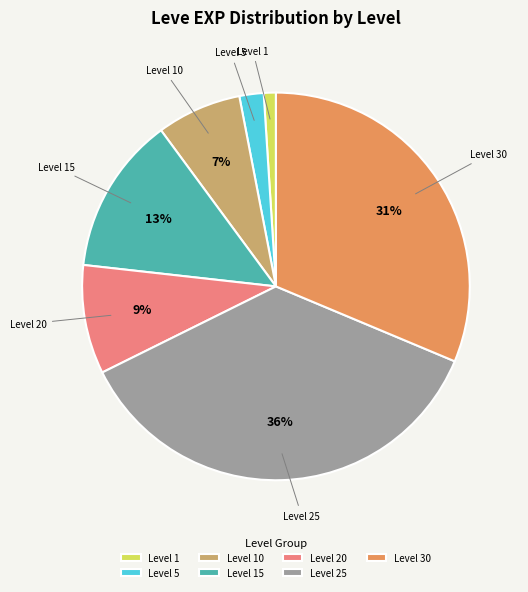

Which category has the biggest portion of the pie?

Level 25